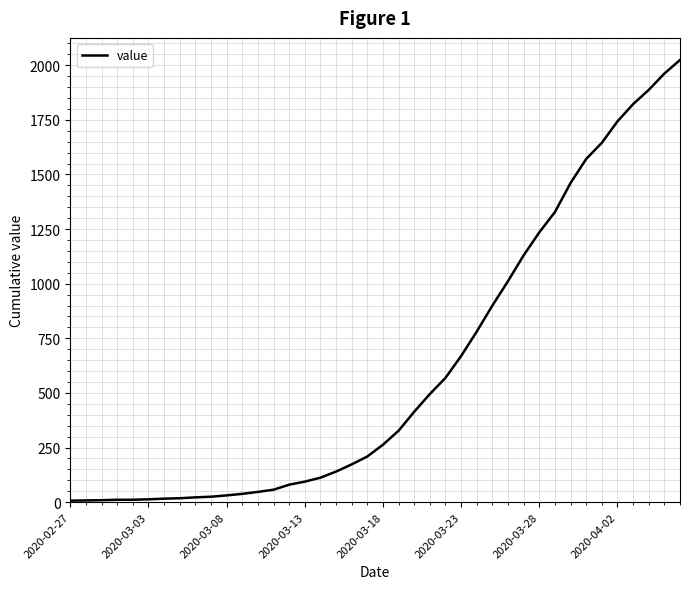

What is the greatest value displayed?

2024